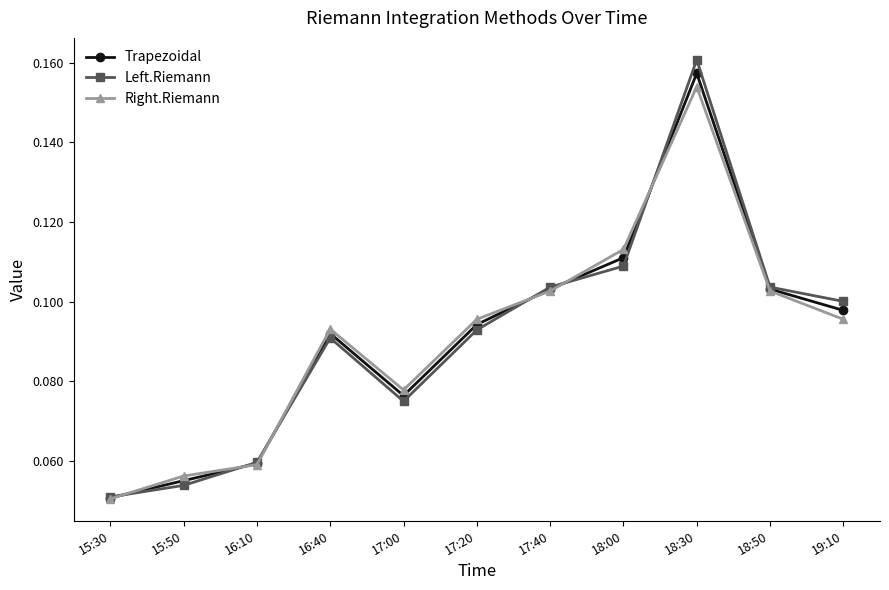

At which category is the sum across all series the highest?

18:30